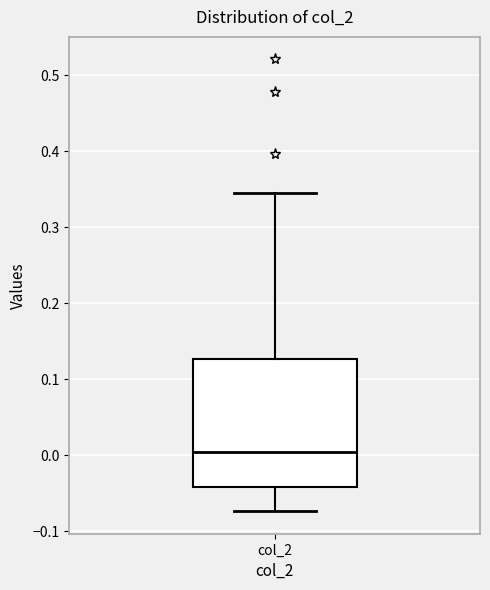

Read this box plot against the y-axis: the position of the median line, the range covered by the box, and the ends of both whiskers. The values are not printed on the chart, so give them approximately, as read against the axis.

median 0.00, box -0.04 to 0.13, whiskers -0.07 to 0.35